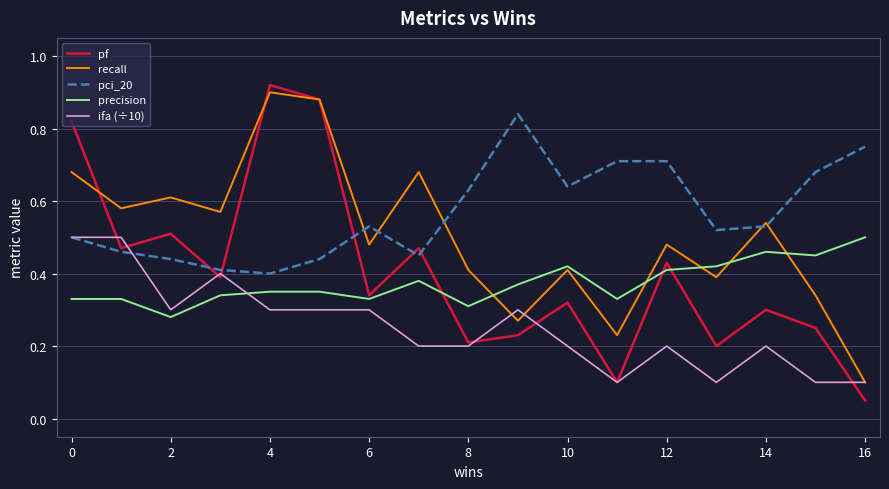

Which series has the largest total across all categories?

pci_20